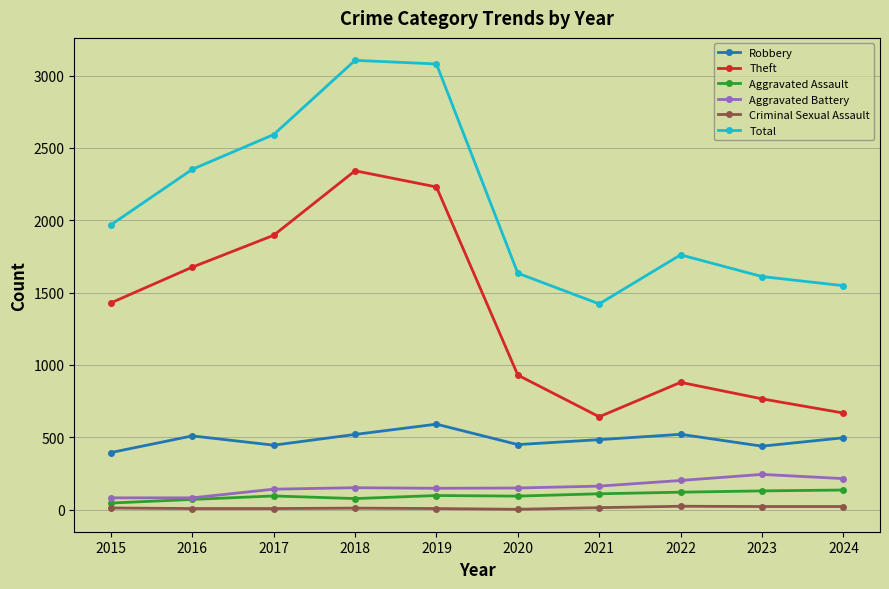

What is the approximate value of Robbery at 2020, to the nearest 5?

450